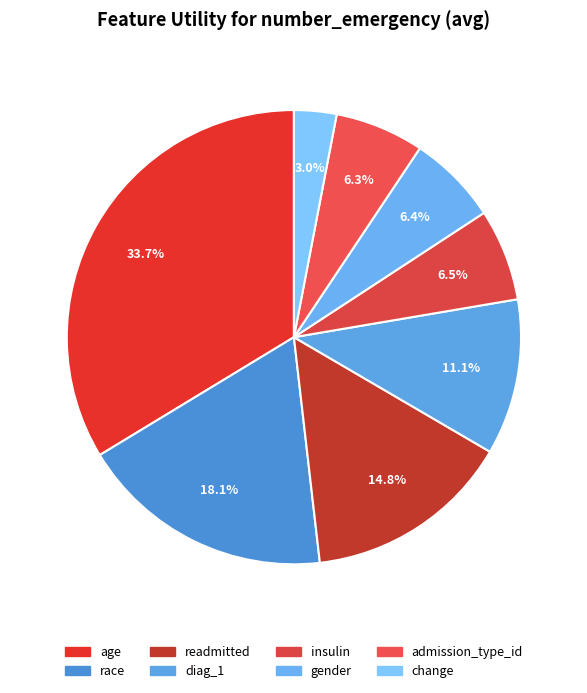

Which category has the biggest portion of the pie?

age